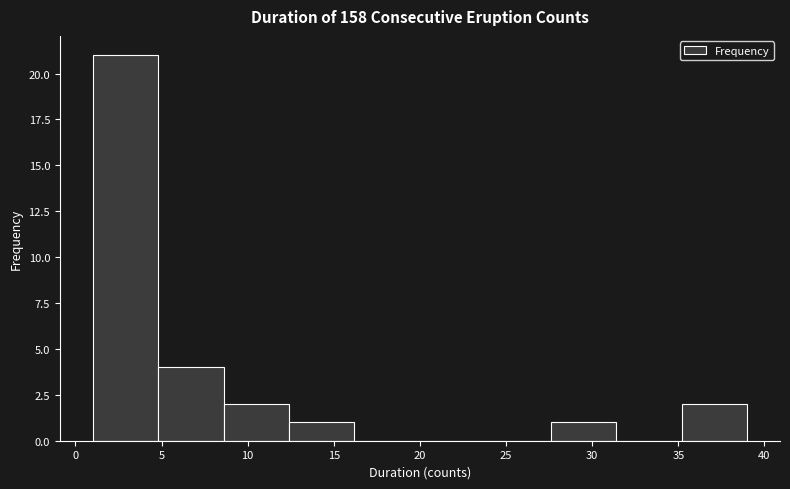

Reading left to right, list every bar in this chart as the range it spans on the x-axis followed by its height. Neither the bar edges nor the heights are printed on the chart, so give them approximately, as read against the axes.

1.0 to 4.8: 21
4.8 to 8.6: 4
8.6 to 12.4: 2
12.4 to 16.2: 1
16.2 to 20.0: 0
20.0 to 23.8: 0
23.8 to 27.6: 0
27.6 to 31.4: 1
31.4 to 35.2: 0
35.2 to 39.0: 2